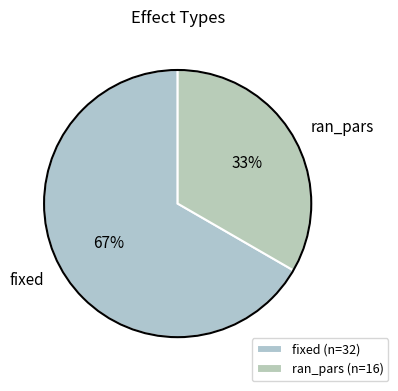

Count the number of slices in the pie.

2